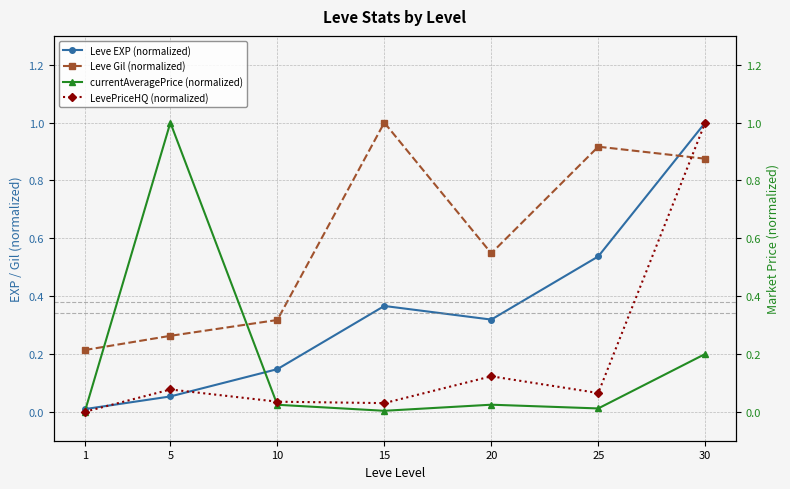

The value of LevePriceHQ (normalized) at 20 is 0.1. True or false?

True